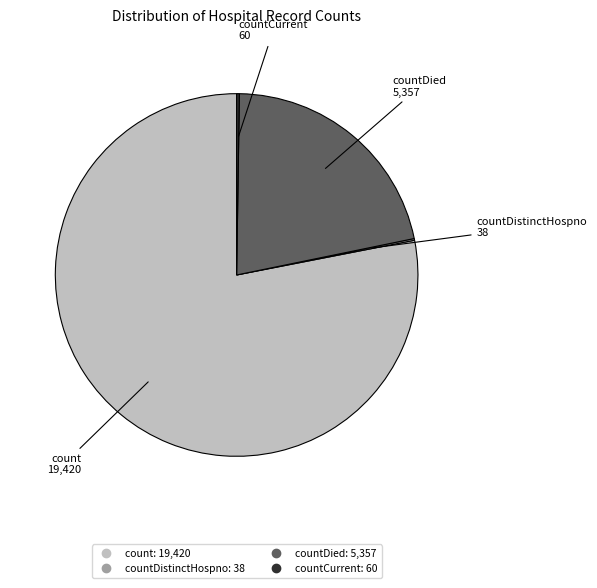

Is there a majority slice in this chart?

Yes